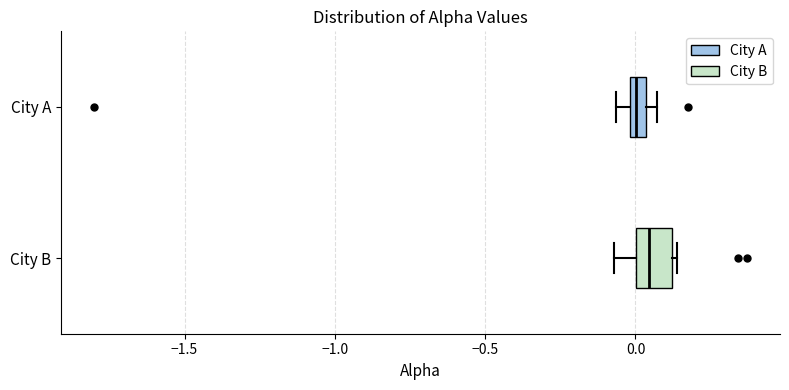

Comparing the boxes themselves (not the whiskers), which one is the widest?

City B